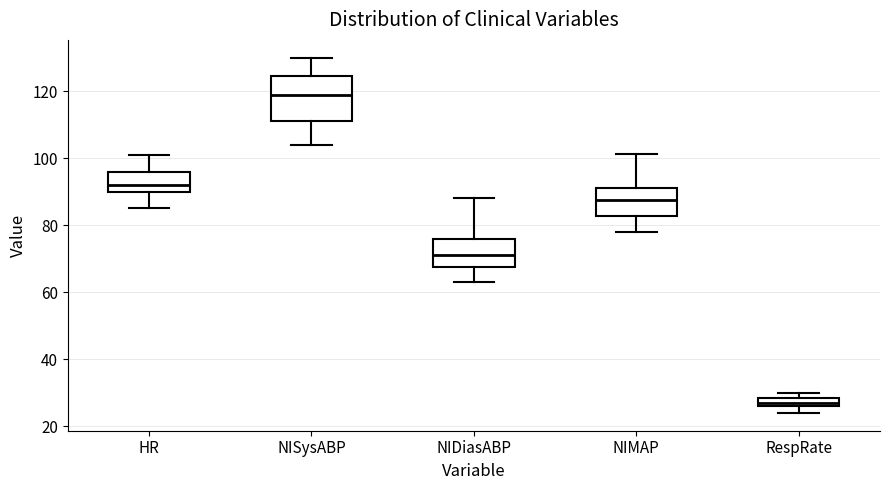

Which box is the tallest, from its lower edge to its upper edge?

NISysABP